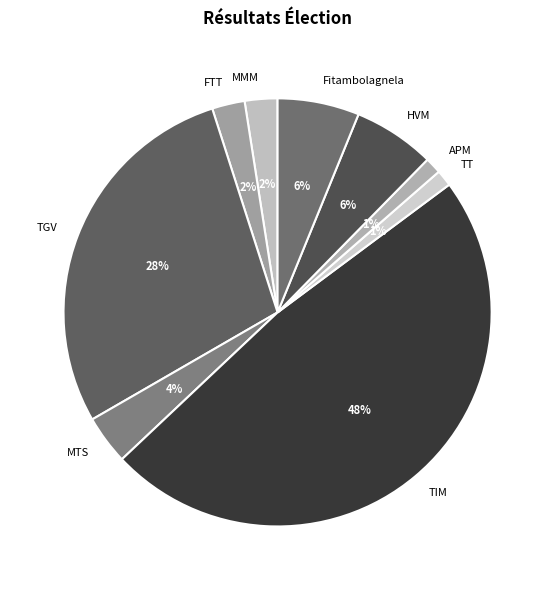

The TIM slice represents 35% of the pie. True or false?

False